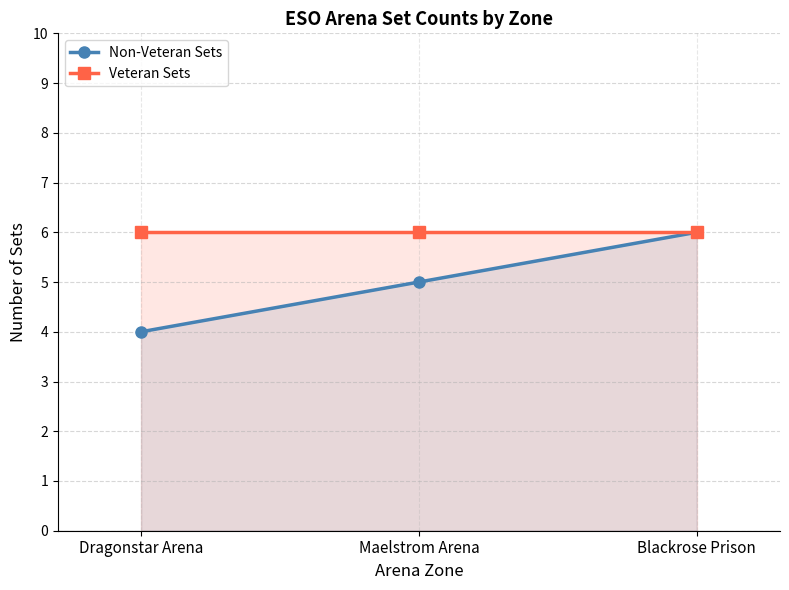

At Blackrose Prison, list the series in order from smallest to largest.

Non-Veteran Sets, Veteran Sets